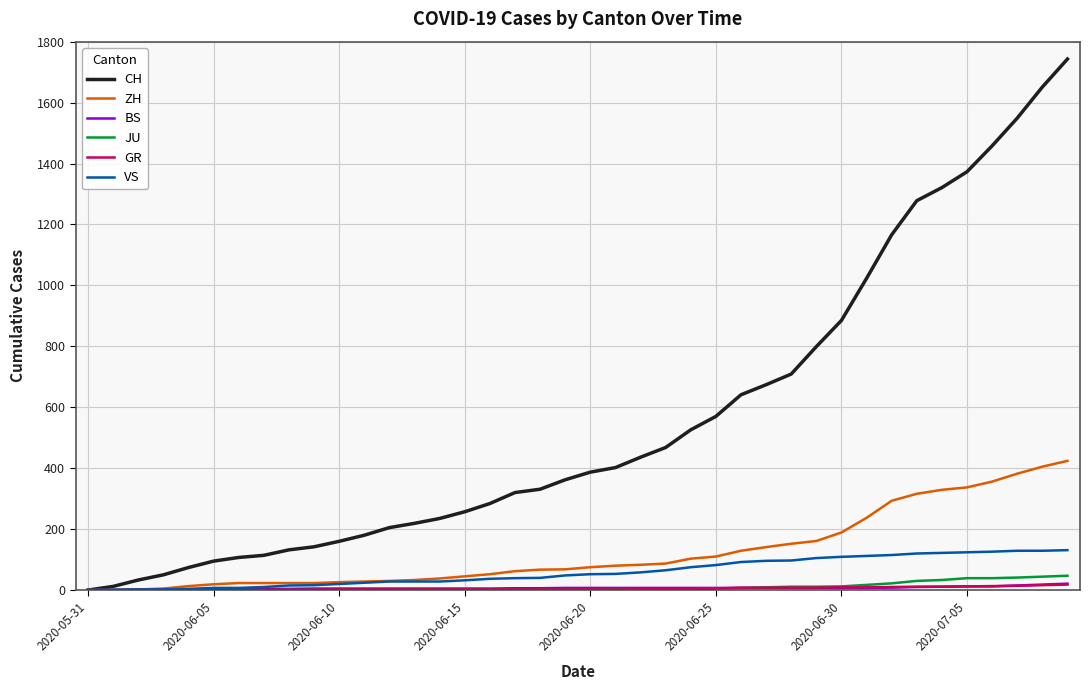

Which series has the largest total across all categories?

CH